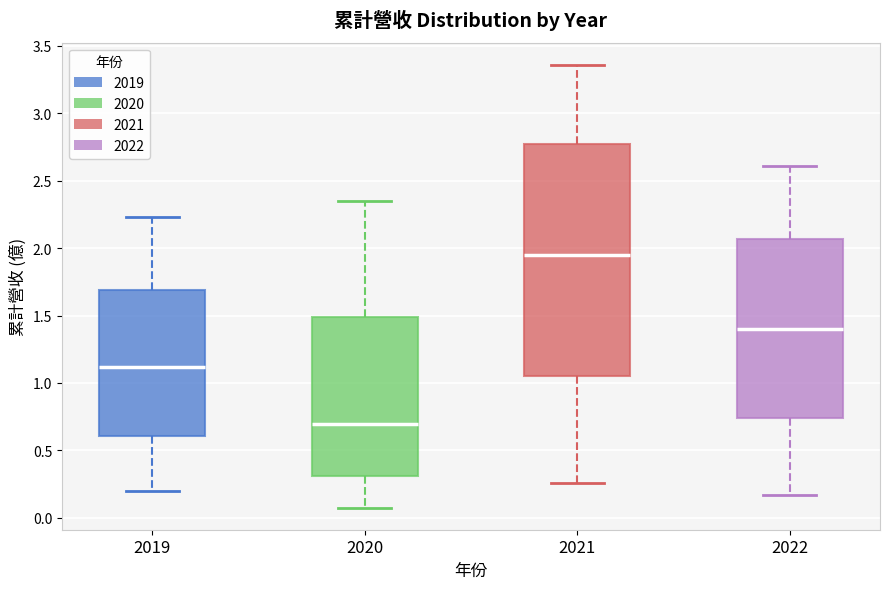

Which box's median line is the lowest?

2020